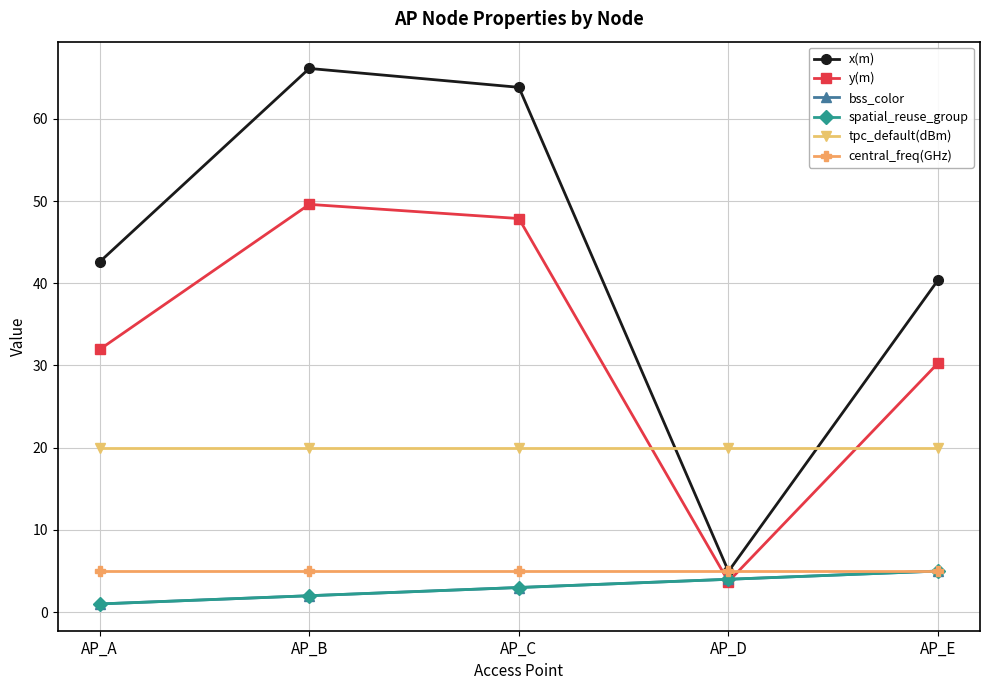

Does the chart have visible grid lines?

Yes